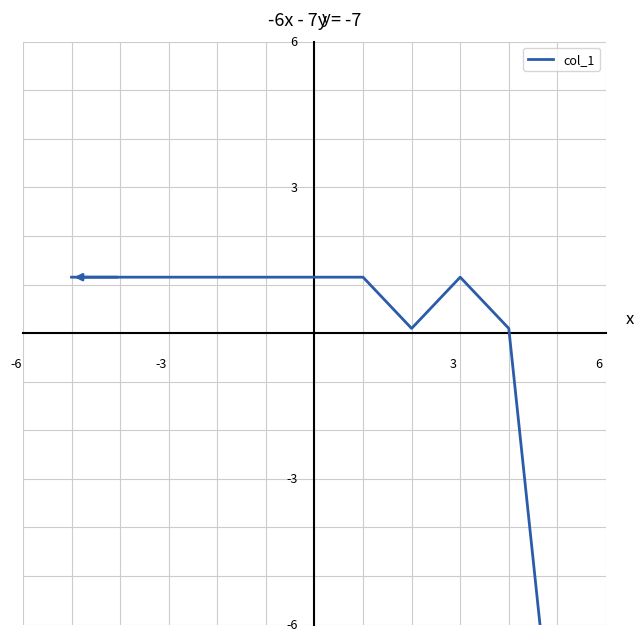

Reading right to left, what are all the values shown in this chart?

10=-9.4	9=0.1	8=1.2	7=0.1	6=1.2	5=1.2	4=1.2	3=1.2	2=1.2	1=1.2	0=1.2